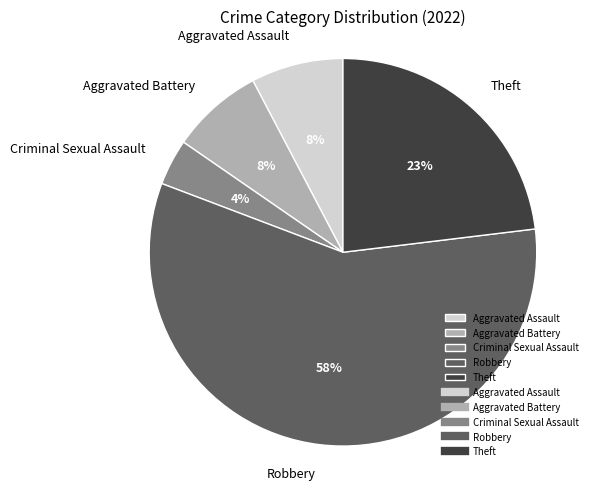

What percentage is the Aggravated Assault slice, to the nearest percent?

8%